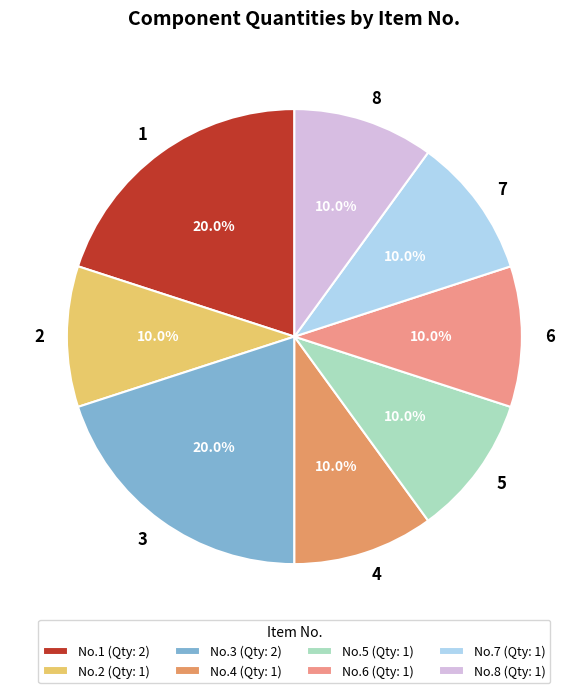

Does any single category account for the majority?

No